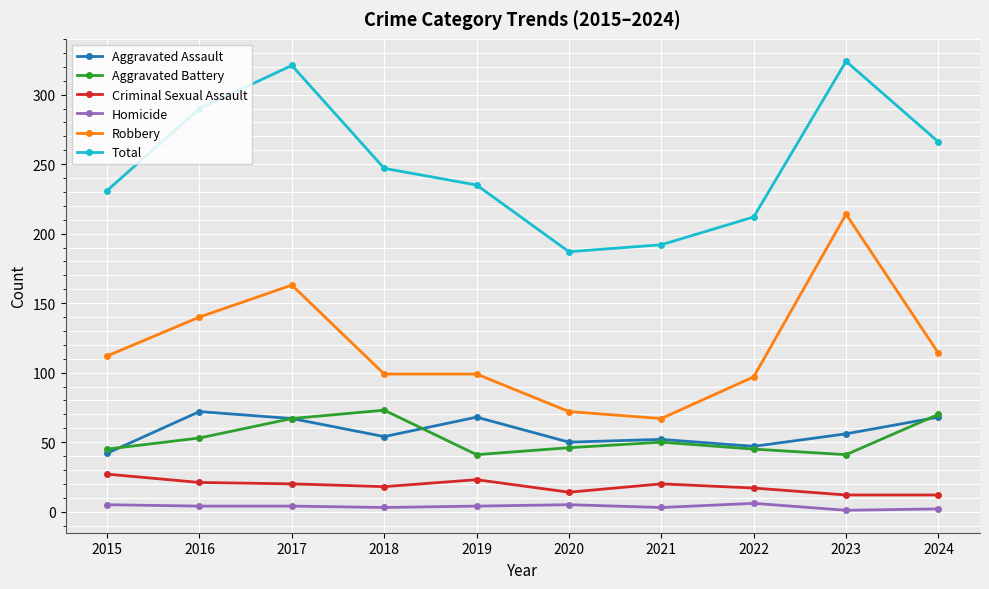

True or false: Aggravated Assault has more than 1 points higher than both neighbors.

True